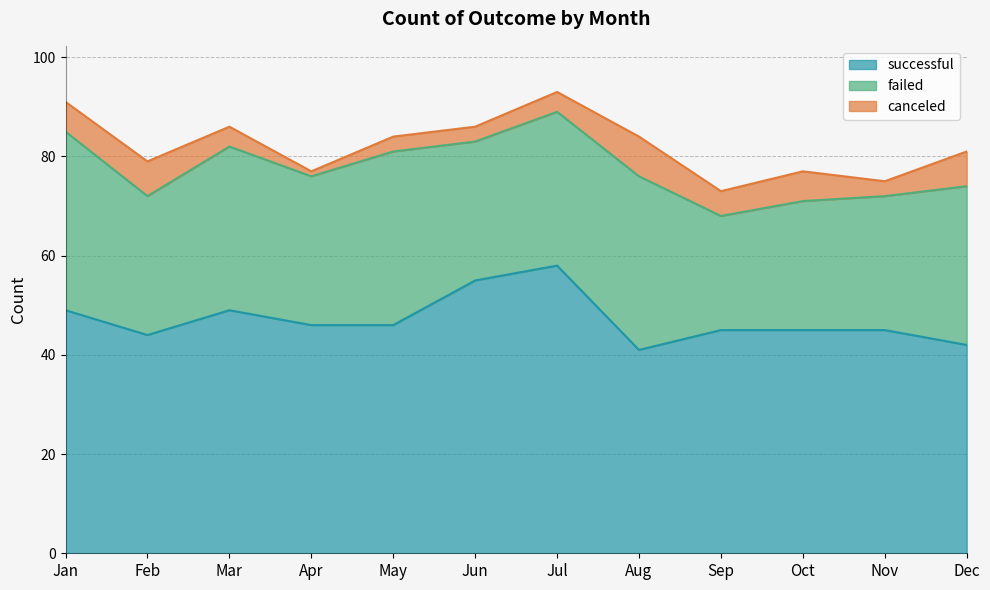

What is the value of the canceled point at the 7th from the left?

4